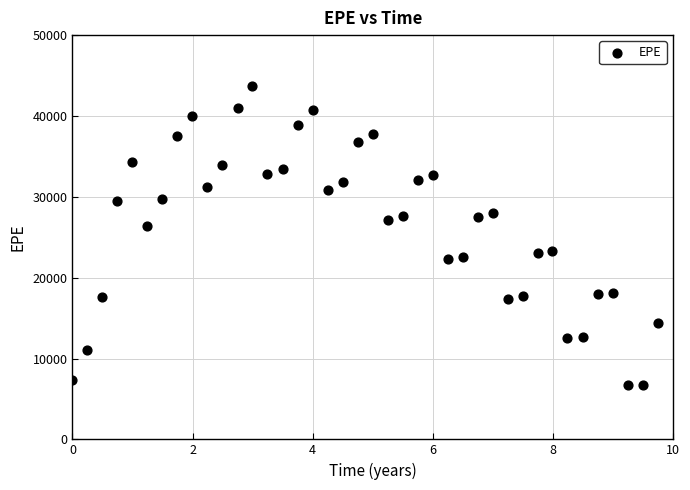

What is the range of X values (max minus min)?

9.8